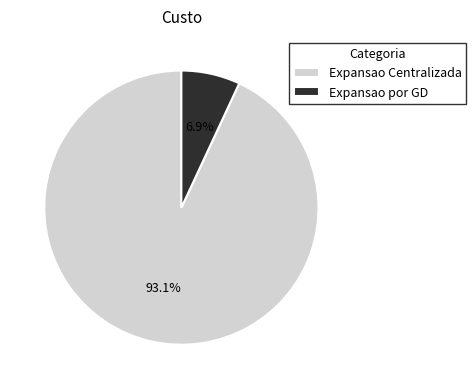

Is it true that Expansao por GD is 1% of the pie?

False